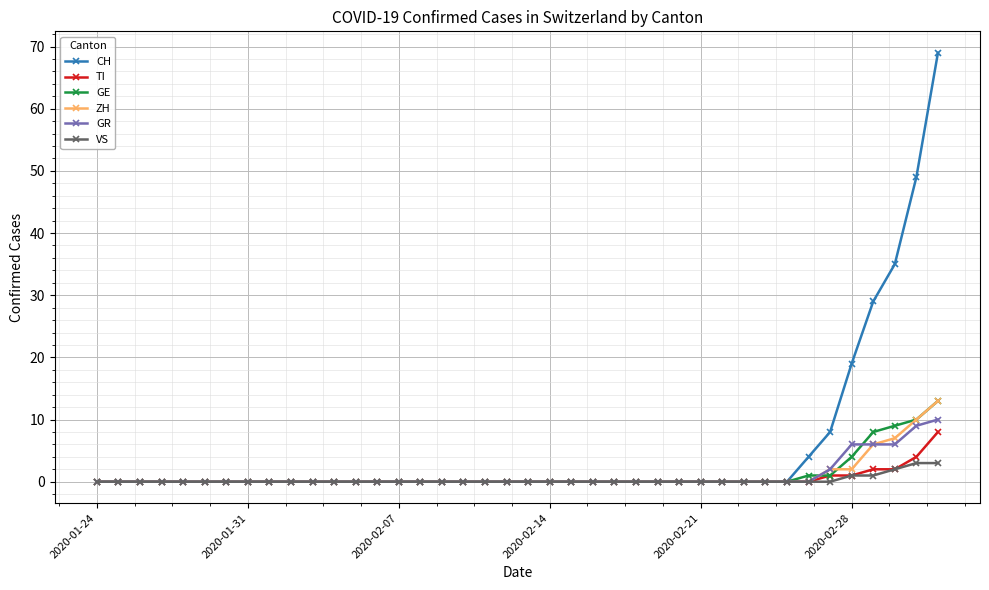

Which series has the widest spread of values?

CH